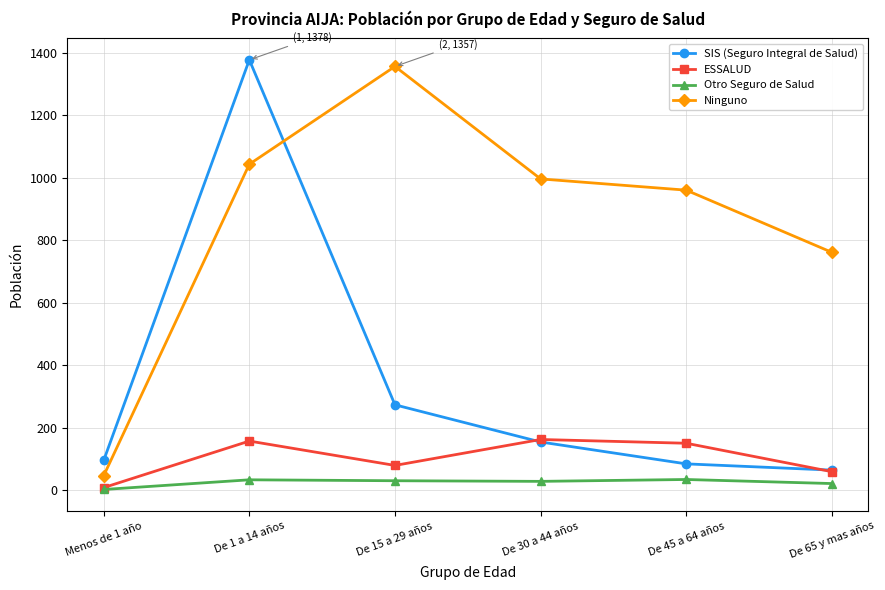

What is the sum of all Otro Seguro de Salud values?

154